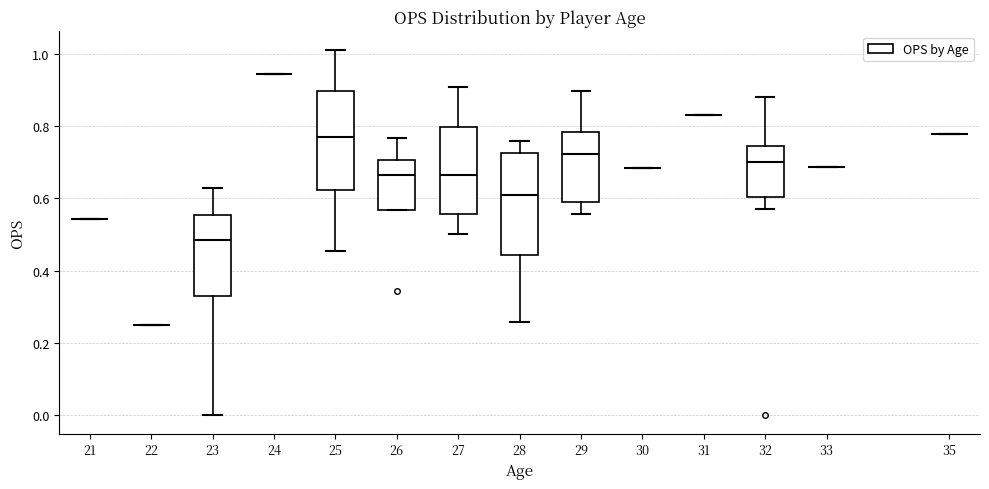

Reading left to right, read every box against the y-axis: the position of its median line, the range the box covers, and the ends of its whiskers. The values are not printed on the chart, so give them approximately, as read against the axis.

21: box collapsed to a line at 0.54, whiskers 0.54 to 0.54
22: box collapsed to a line at 0.26, whiskers 0.26 to 0.26
23: median 0.48, box 0.32 to 0.56, whiskers 0.00 to 0.62
24: box collapsed to a line at 0.94, whiskers 0.94 to 0.94
25: median 0.76, box 0.62 to 0.90, whiskers 0.46 to 1.02
26: median 0.66, box 0.56 to 0.70, whiskers 0.56 to 0.76
27: median 0.66, box 0.56 to 0.80, whiskers 0.50 to 0.90
28: median 0.60, box 0.44 to 0.72, whiskers 0.26 to 0.76
29: median 0.72, box 0.58 to 0.78, whiskers 0.56 to 0.90
30: box collapsed to a line at 0.68, whiskers 0.68 to 0.68
31: box collapsed to a line at 0.82, whiskers 0.82 to 0.82
32: median 0.70, box 0.60 to 0.74, whiskers 0.58 to 0.88
33: box collapsed to a line at 0.68, whiskers 0.68 to 0.68
35: box collapsed to a line at 0.78, whiskers 0.78 to 0.78